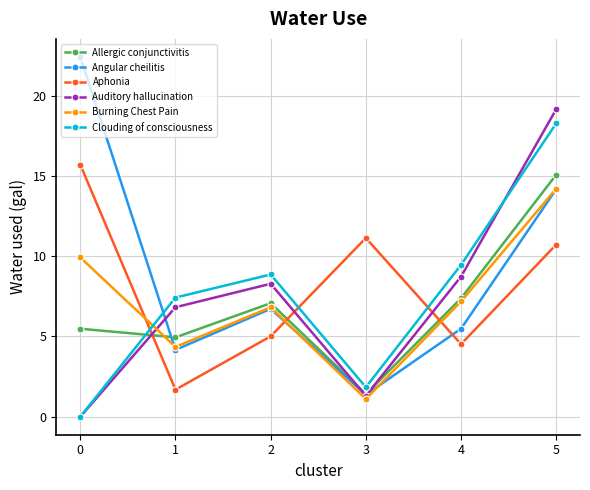

Which series ends up on top after the final intersection of Aphonia and Clouding of consciousness?

Clouding of consciousness